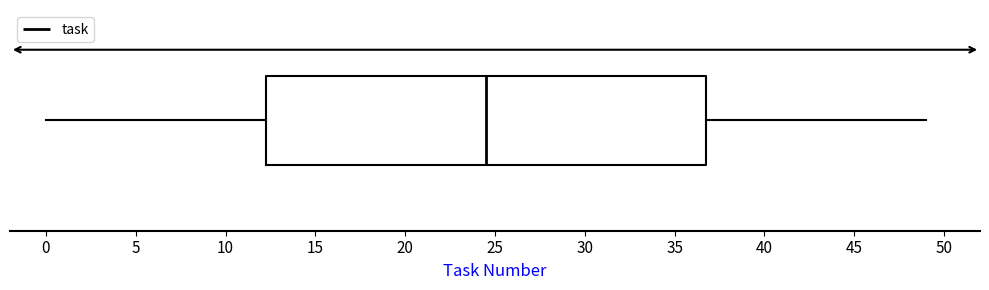

Where does the median line of the box sit on the x-axis? The values are not printed on the chart, so give them approximately, as read against the axis.

24.5